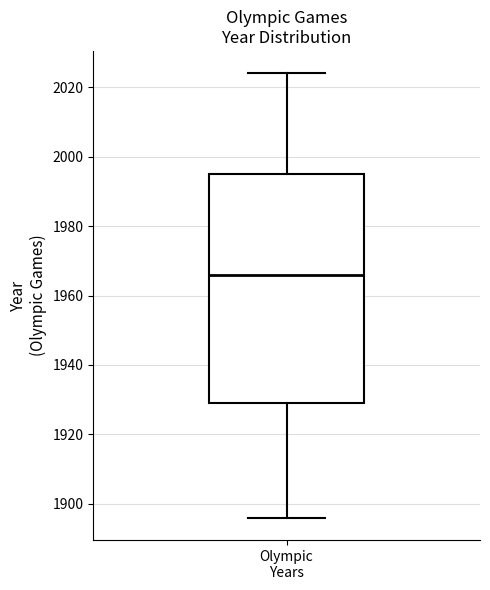

Where does the lower whisker of the box for Olympic Years end on the y-axis? The values are not printed on the chart, so give them approximately, as read against the axis.

1896